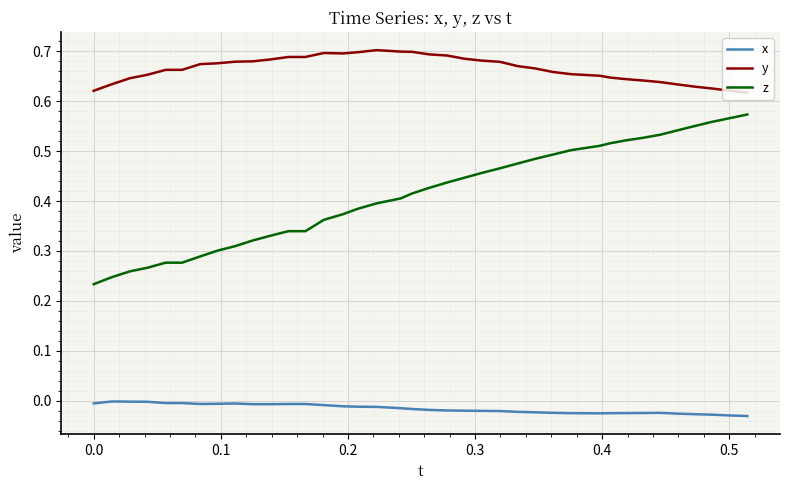

True or false: z and x cross at least once.

False